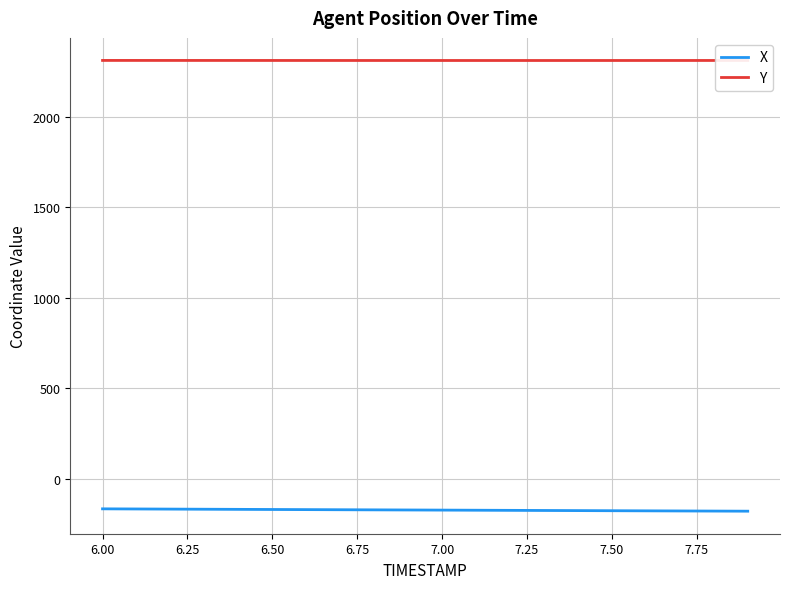

List the series in order of their peak value, lowest first.

X, Y